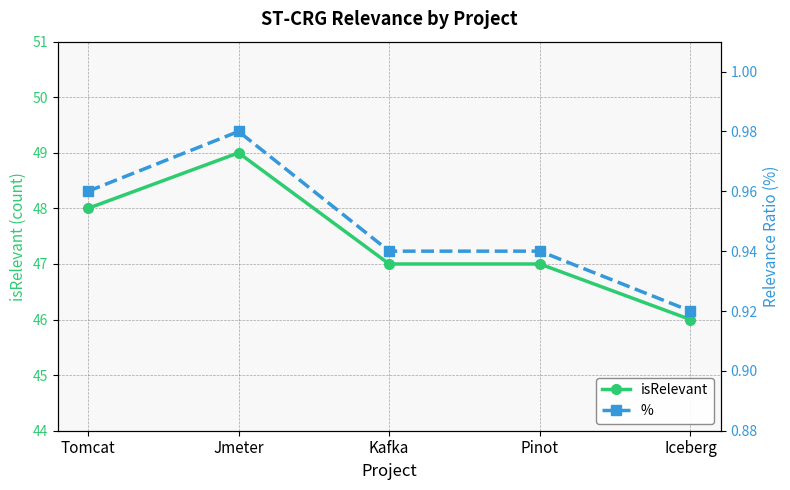

True or false: % and isRelevant intersect in this chart.

False